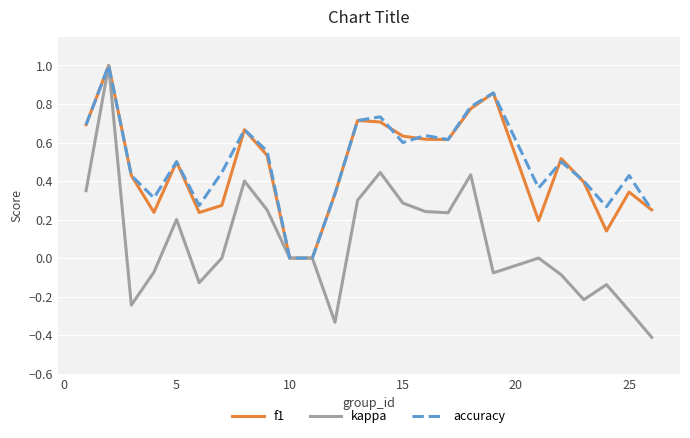

What is the maximum value for accuracy?

1.0